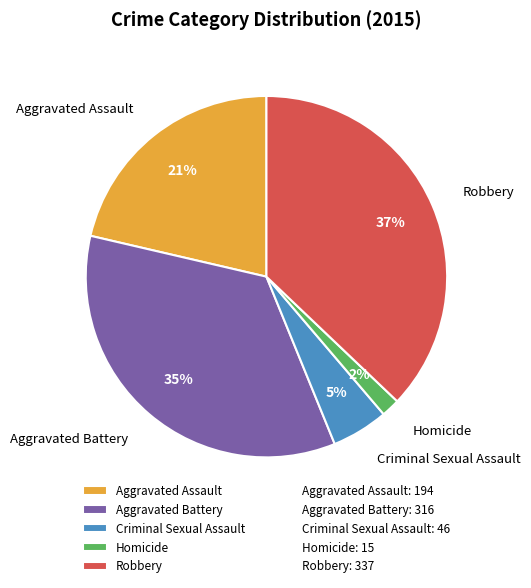

To the nearest percent, what is the difference between the largest and smallest slice percentages?

35%